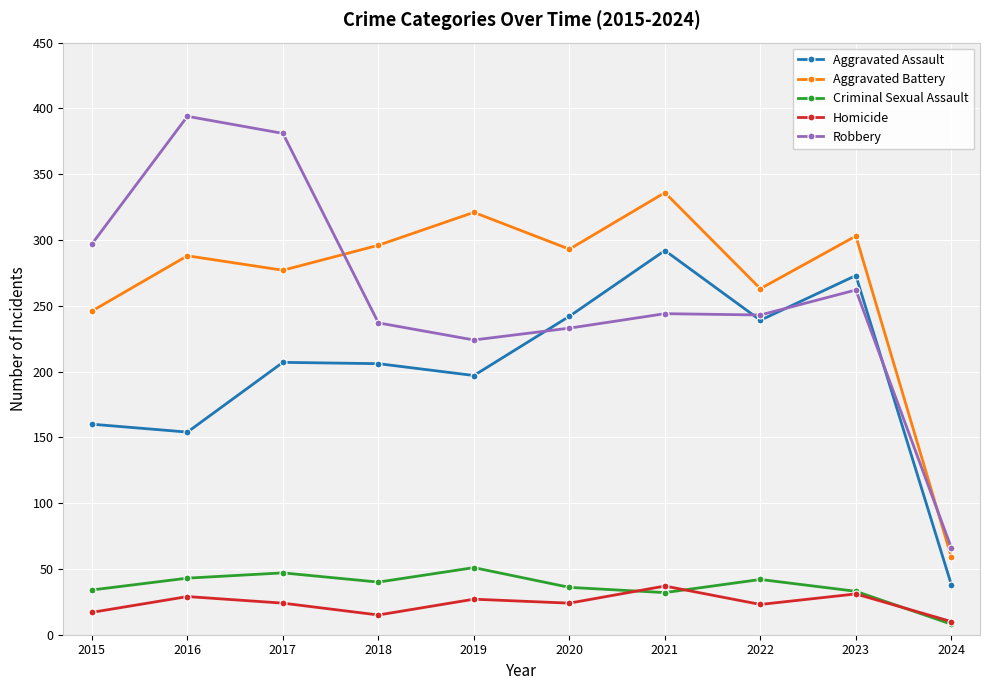

The Aggravated Assault series shows 456 at 2023. True or false?

False